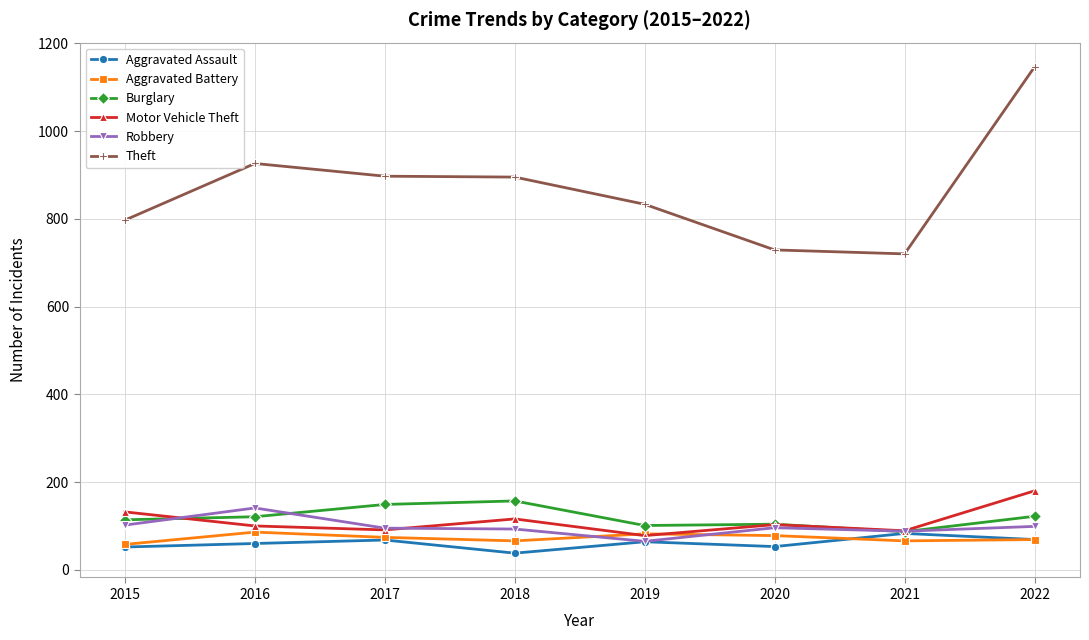

What is the average value of the Motor Vehicle Theft series?

111